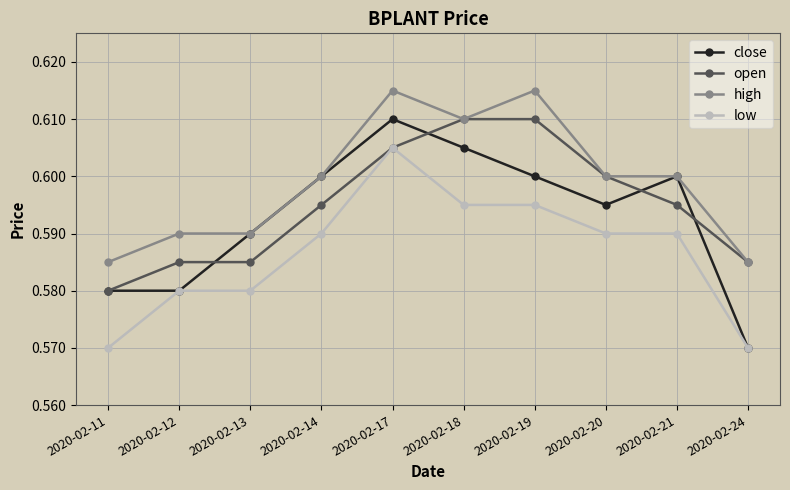

How many lines are shown in the chart?

4